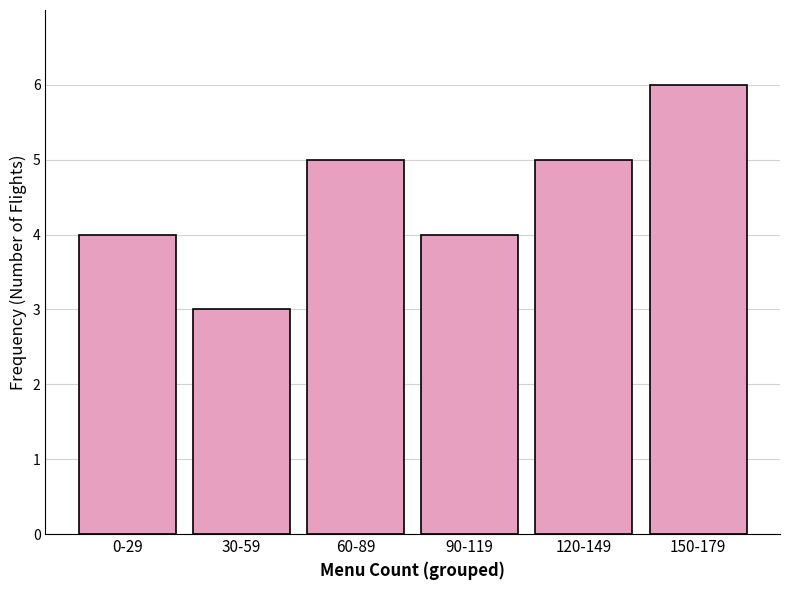

Reading left to right, what are all the values shown in this chart?

4	3	5	4	5	6